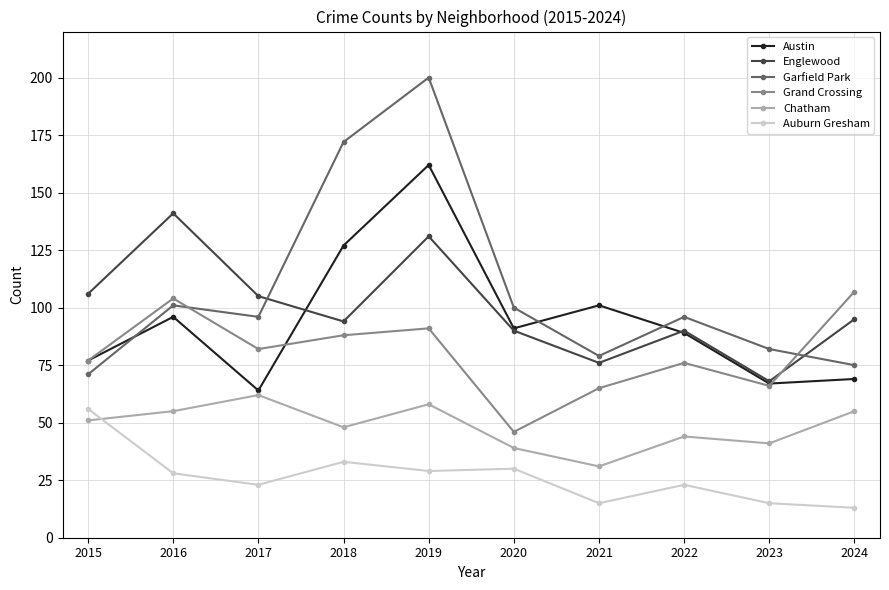

At which category does Grand Crossing reach its first local valley?

2017